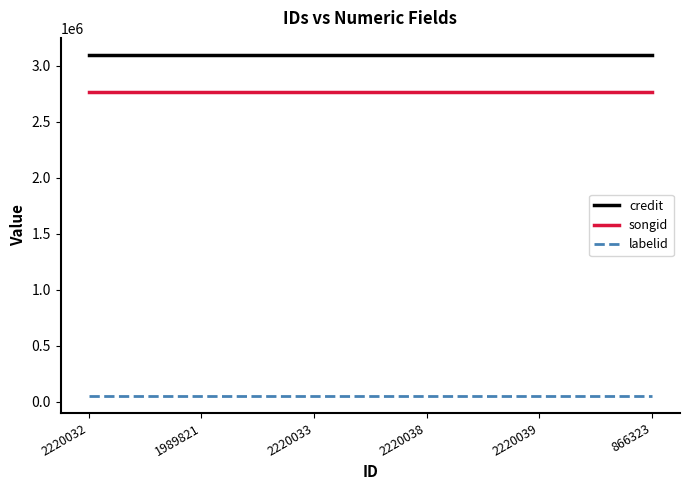

True or false: labelid and credit intersect in this chart.

False